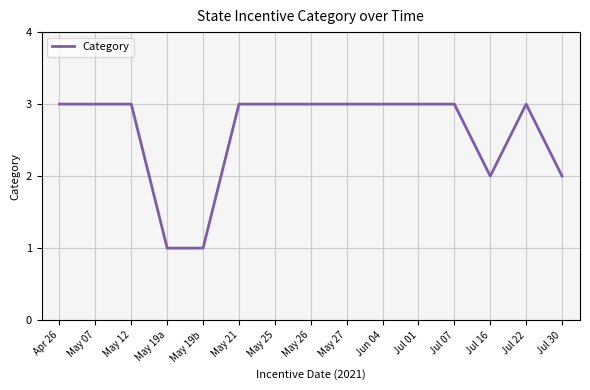

What position from the left is May 19a?

4